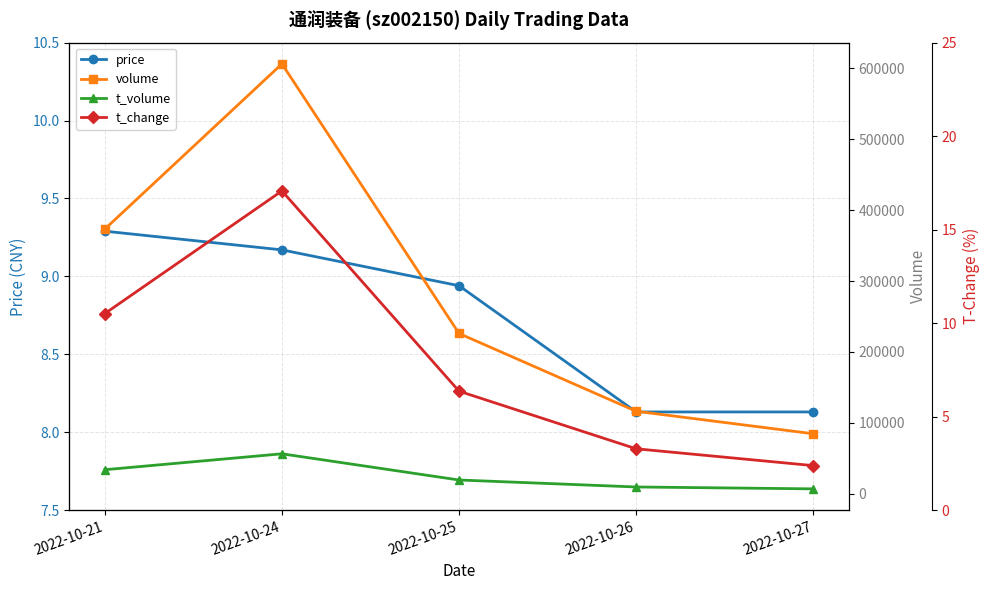

True or false: price and t_volume intersect in this chart.

False